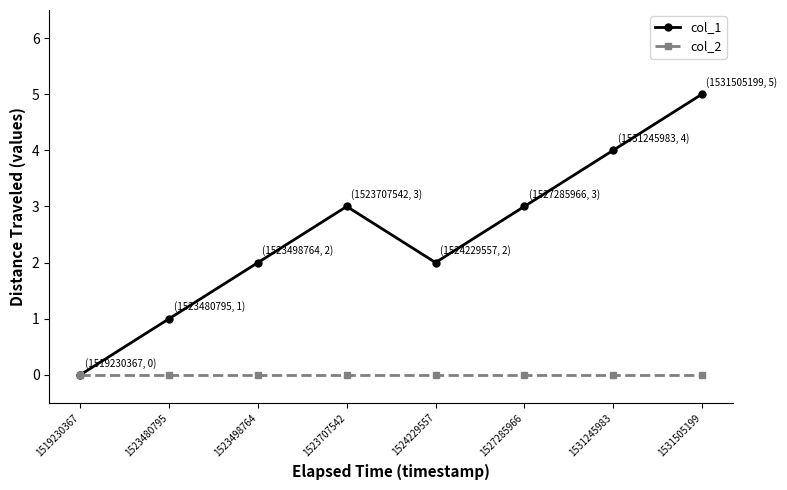

Reading left to right, transcribe all the data shown in this chart.

col_1: 0	1	2	3	2	3	4	5
col_2: 0	0	0	0	0	0	0	0